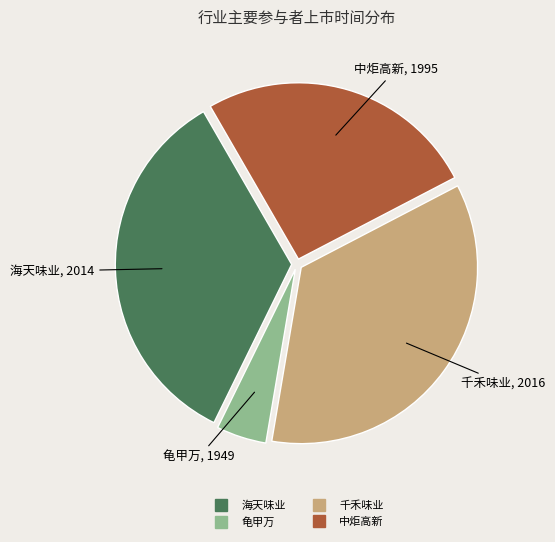

Is there any slice that represents more than half of the pie?

No